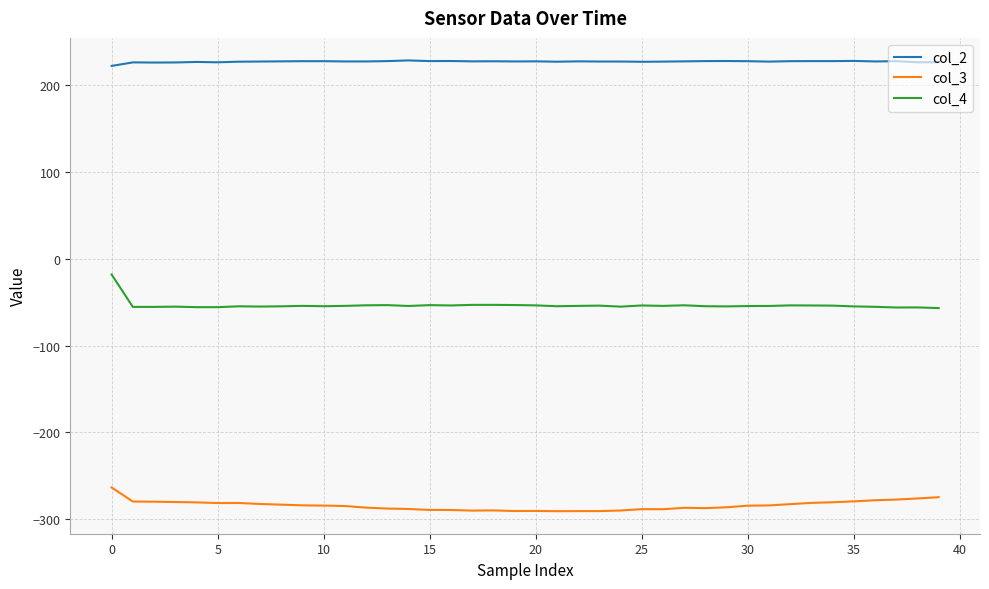

Which series has the widest spread of values?

col_4